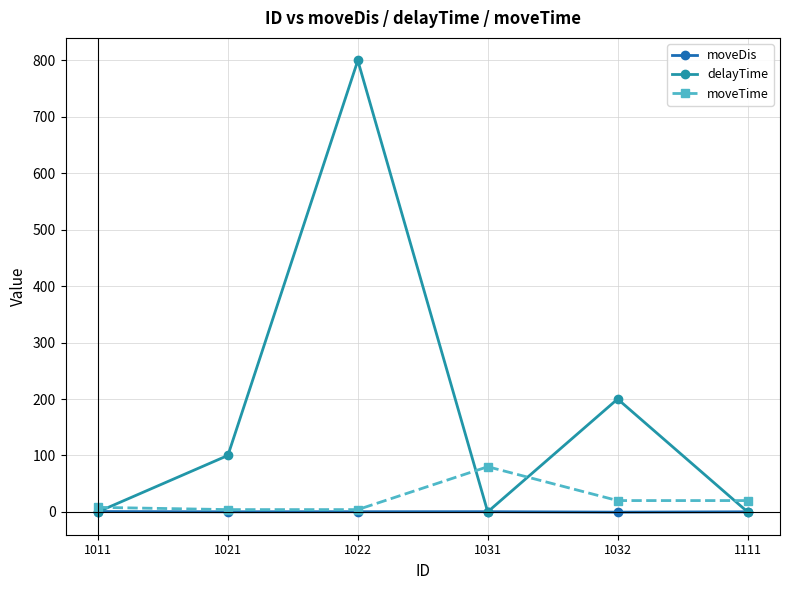

At which label is delayTime closest to 400?

1032